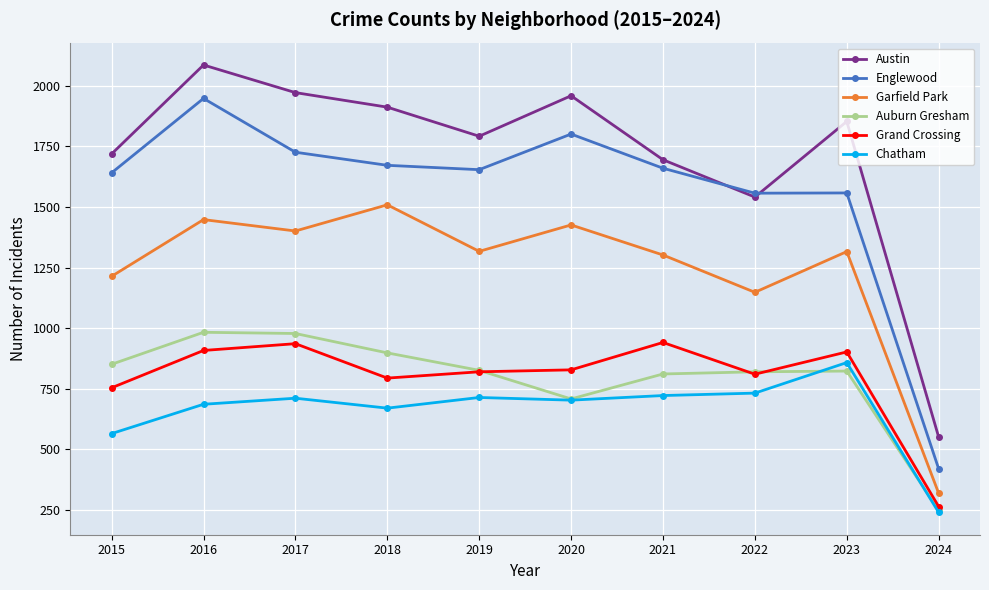

Where does the Auburn Gresham series first go above 826?

2015